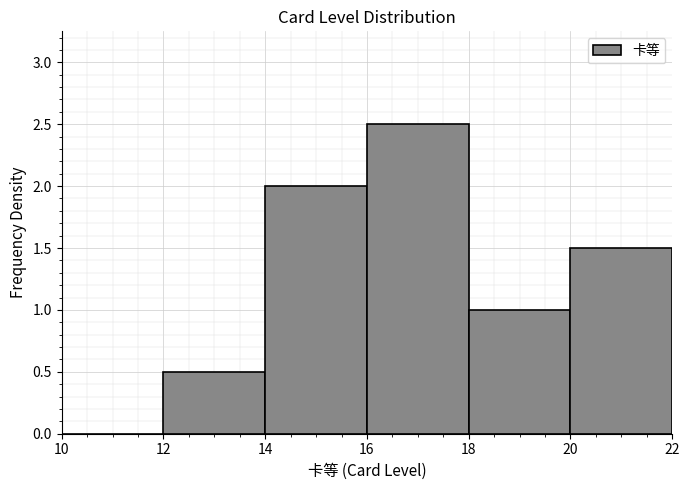

Reading left to right, list every bar in this chart as the range it spans on the x-axis followed by its height. The values are not printed on the chart, so give them approximately, as read against the axis.

10 to 12: 0
12 to 14: 0.5
14 to 16: 2.0
16 to 18: 2.5
18 to 20: 1.0
20 to 22: 1.5